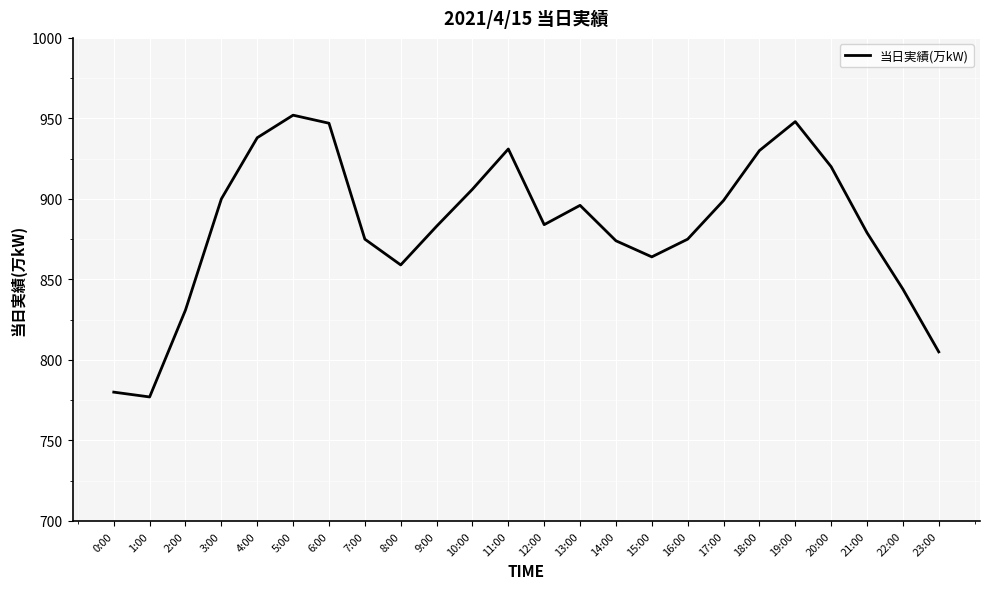

What position from the right is 18:00?

6